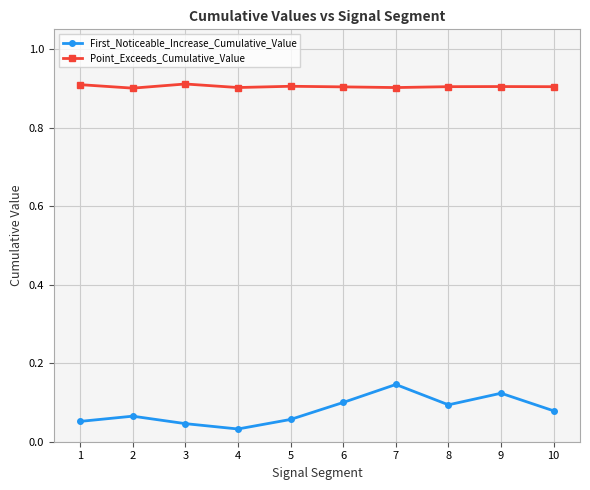

How many categories are shown in the chart?

10